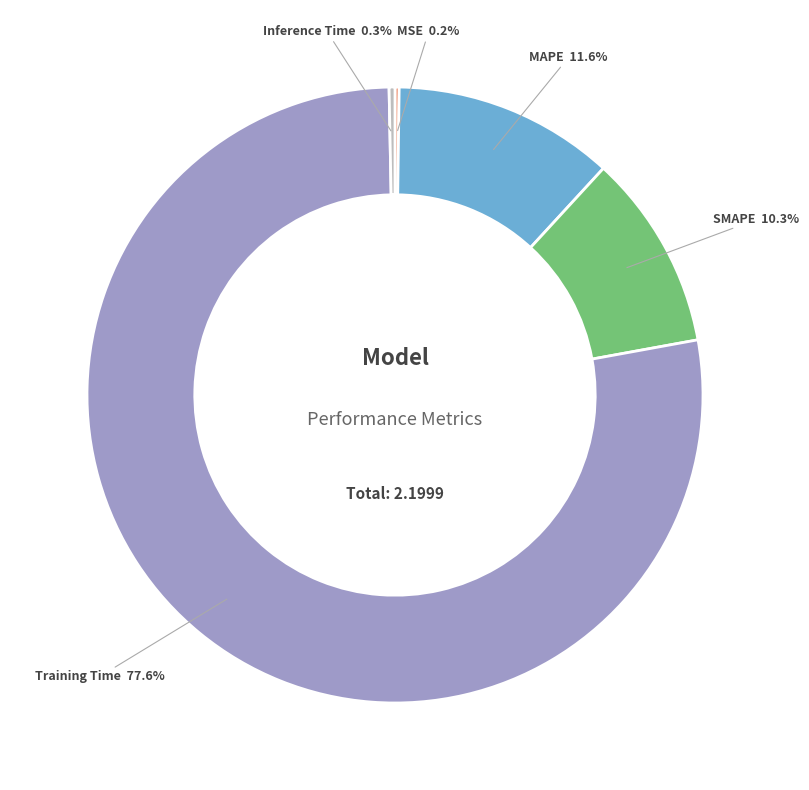

Does any single category account for the majority?

Yes